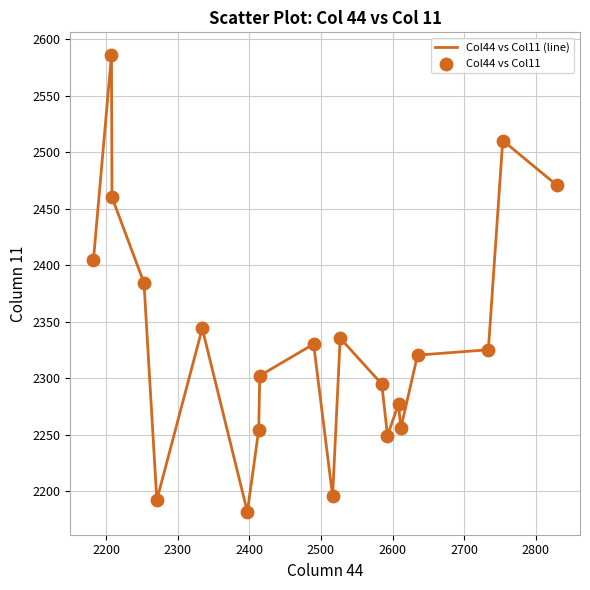

What is the difference between the maximum and minimum values?

404.2